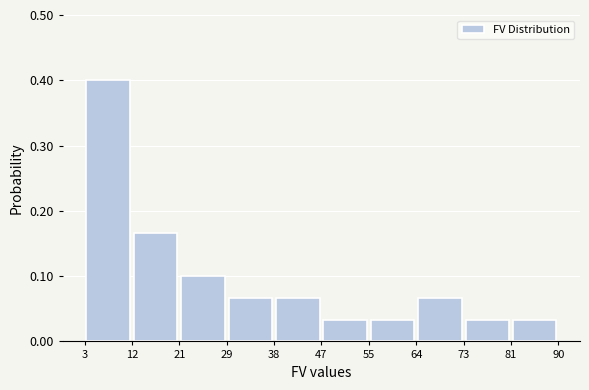

How tall is the bar that spans 64 to 73 on the x-axis? The values are not printed on the chart, so give them approximately, as read against the axis.

0.07